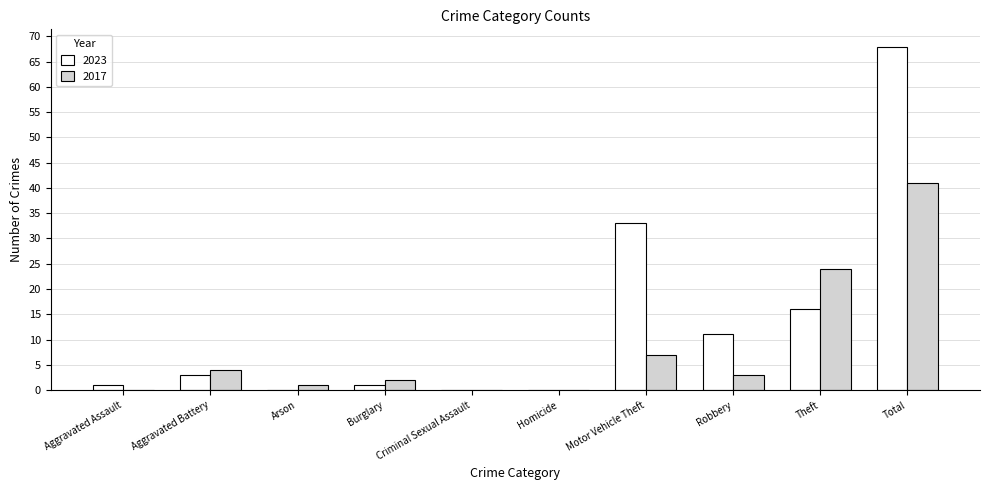

Which series has the largest total across all categories?

2023